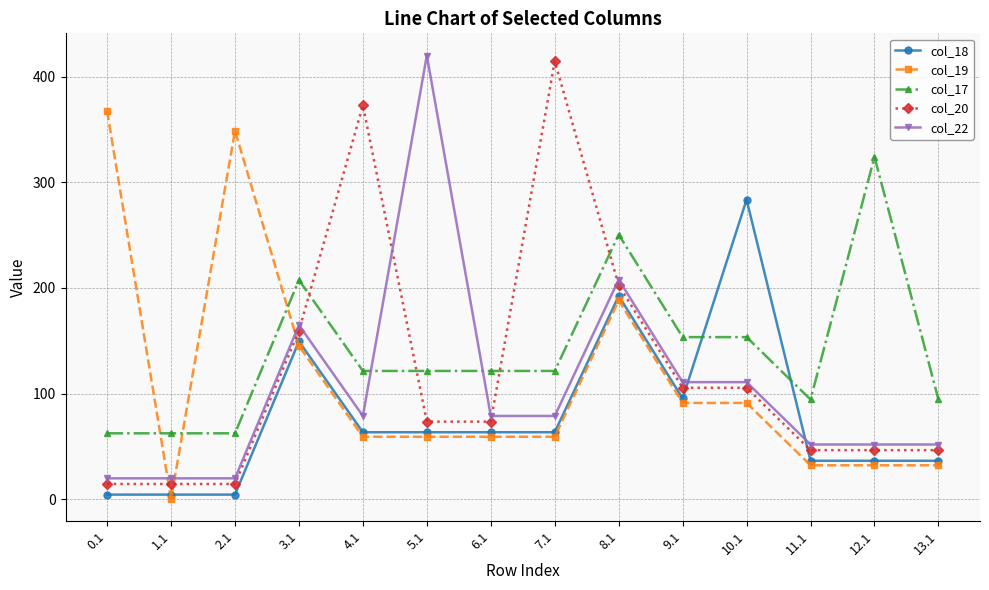

The col_19 series shows 367.4 at 0.1. True or false?

True